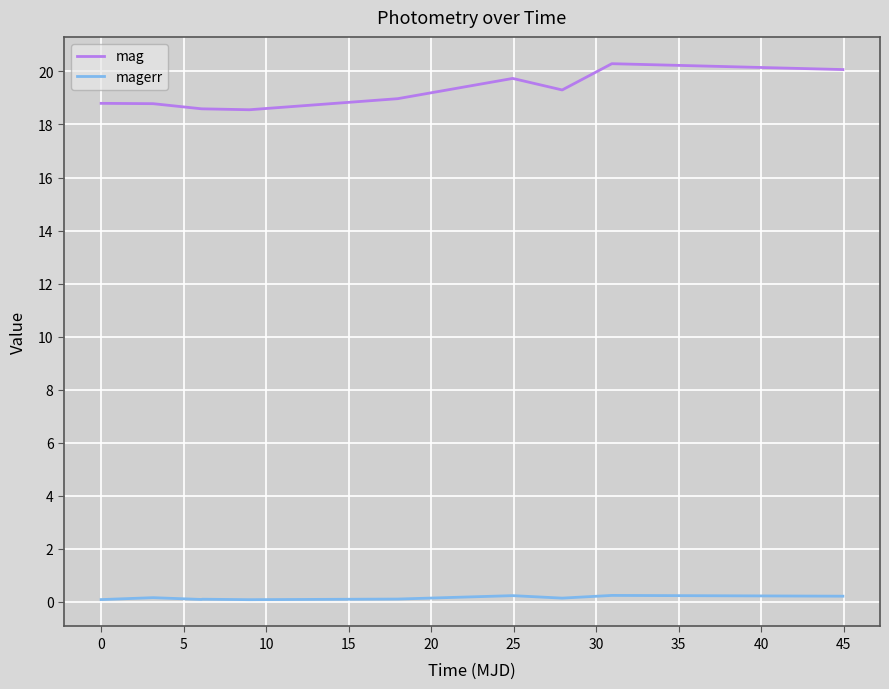

What is the minimum value for mag?

18.6